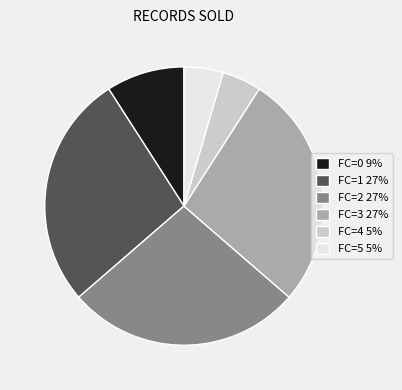

Approximately how many times larger is the value at FC=0 9% compared to FC=3 27%?

0.3